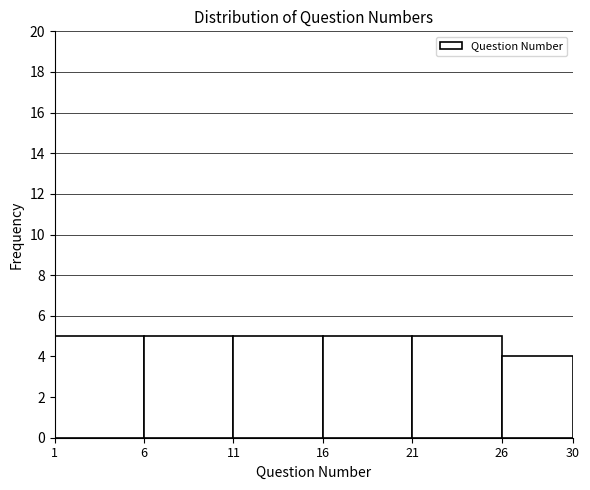

Reading left to right, list every bar in this chart as the range it spans on the x-axis followed by its height. The values are not printed on the chart, so give them approximately, as read against the axis.

1 to 6: 5
6 to 11: 5
11 to 16: 5
16 to 21: 5
21 to 26: 5
26 to 30: 4